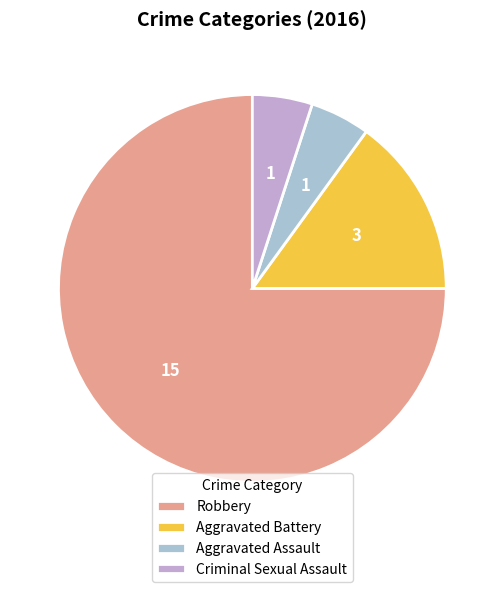

To the nearest percent, what is the difference between the largest and smallest slice percentages?

70%